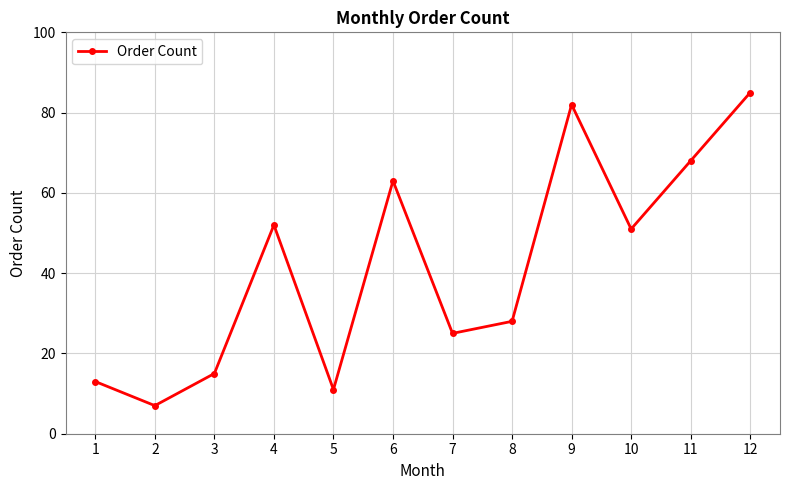

What is the maximum value shown in the chart?

85